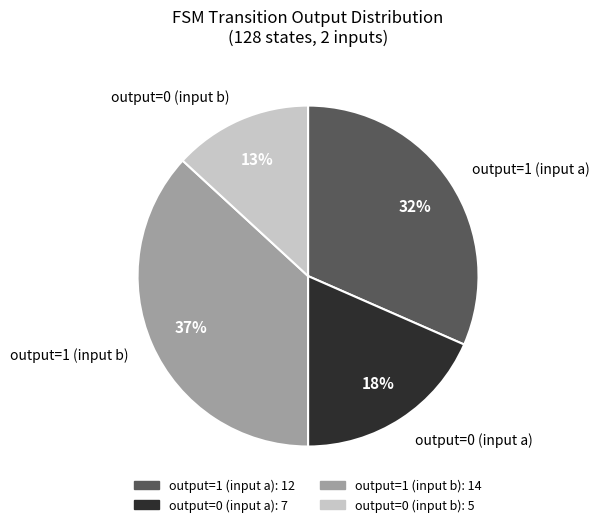

Is it true that output=1 (input b) is 43% of the pie?

False